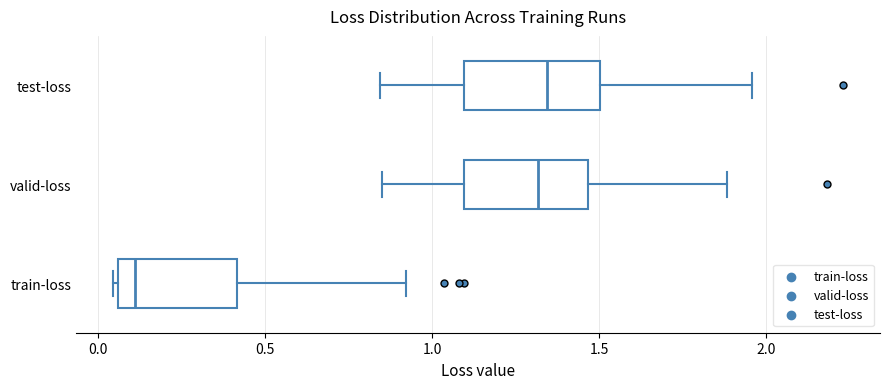

Where does the left whisker of the box for test-loss end on the x-axis? The values are not printed on the chart, so give them approximately, as read against the axis.

0.85